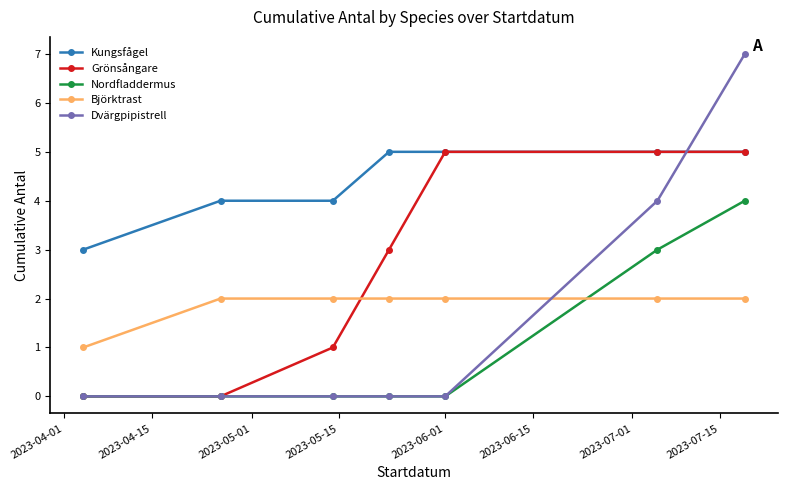

Which series has the widest spread of values?

Dvärgpipistrell